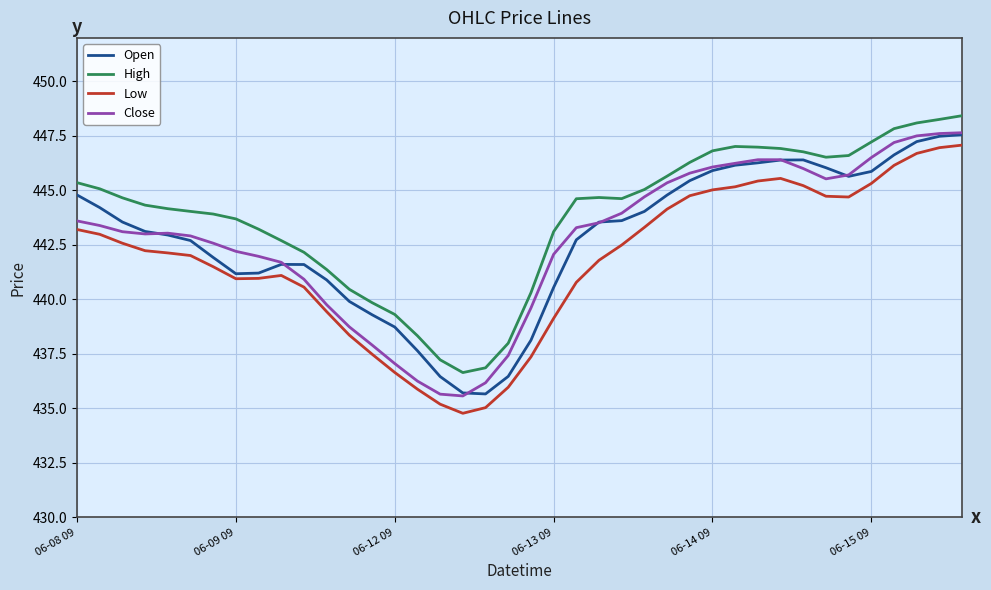

True or false: High and Low cross at least once.

False